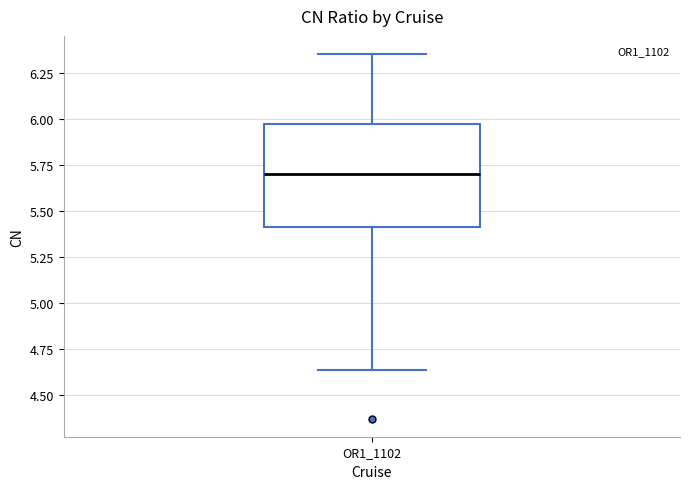

Transcribe this box plot: give where the median line is, the range the box spans, and where the two whiskers end, as read against the y-axis. The values are not printed on the chart, so give them approximately, as read against the axis.

median 5.70, box 5.40 to 6.00, whiskers 4.65 to 6.35